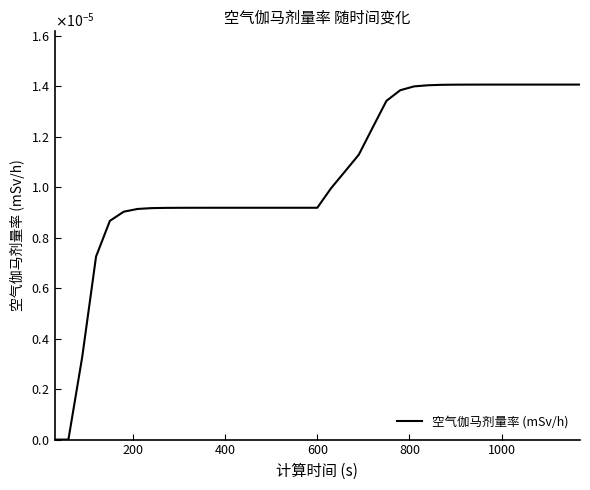

Does the chart have visible grid lines?

No